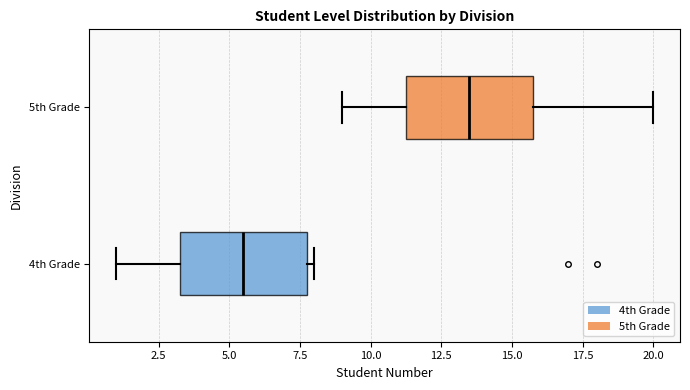

Which box has the furthest to the left median line?

4th Grade